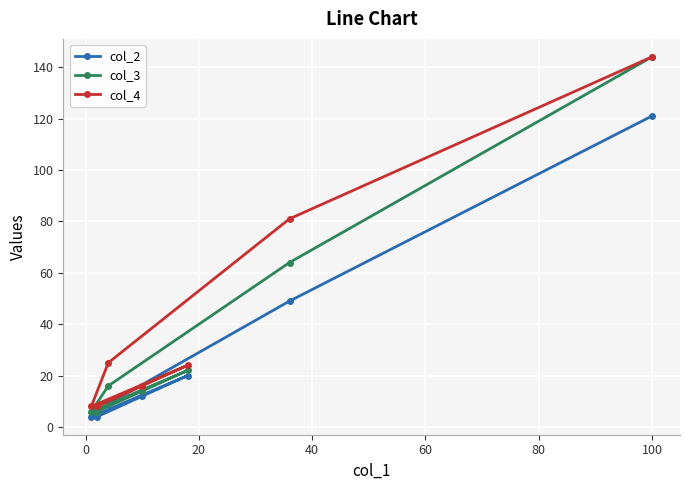

True or false: col_4 has more than 2 interior local peaks.

False